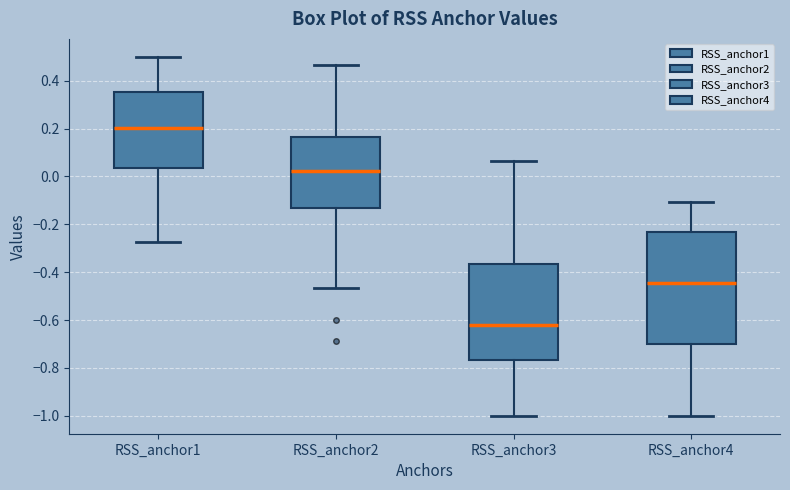

Which box's median line is the lowest?

RSS_anchor3